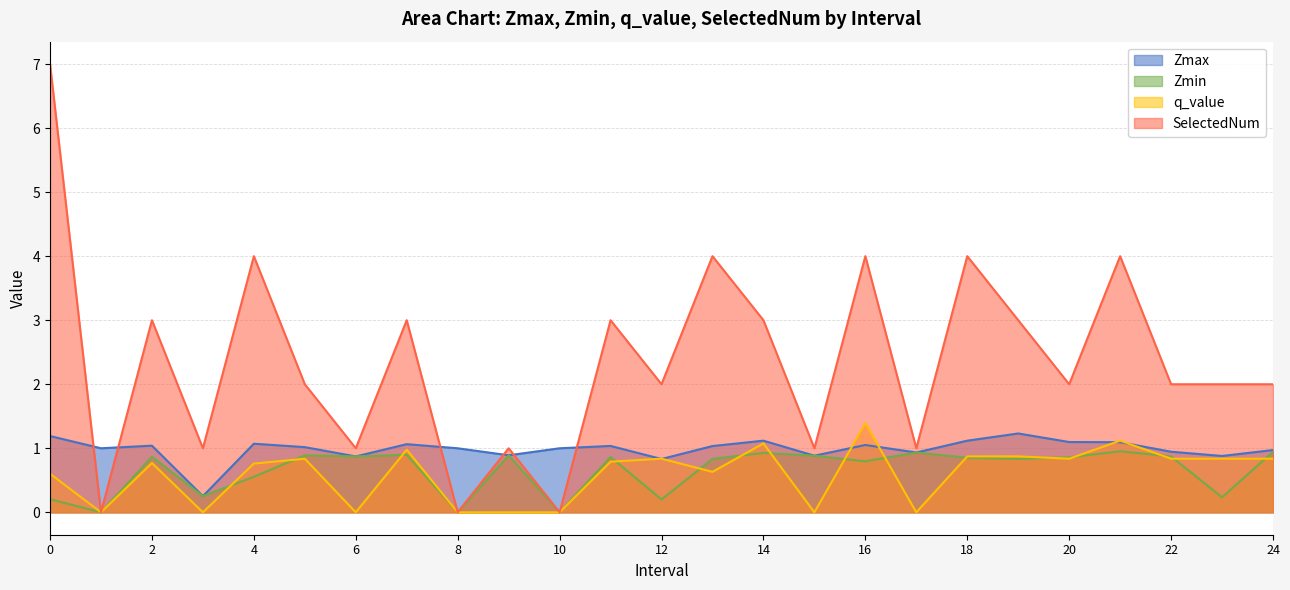

The value of Zmax at 11 is 1.4. True or false?

False